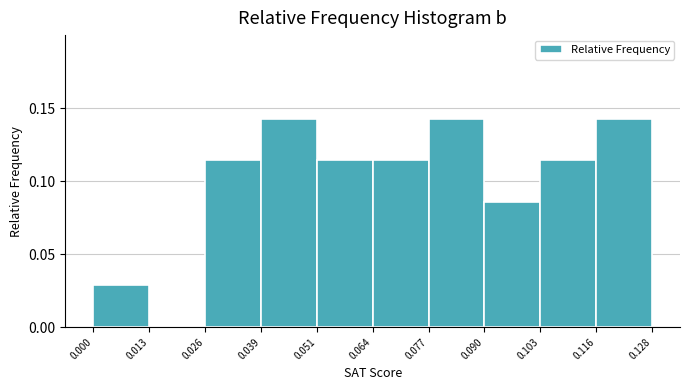

What is the height of the bar covering 0.103 to 0.116 on the x-axis? The values are not printed on the chart, so give them approximately, as read against the axis.

0.115